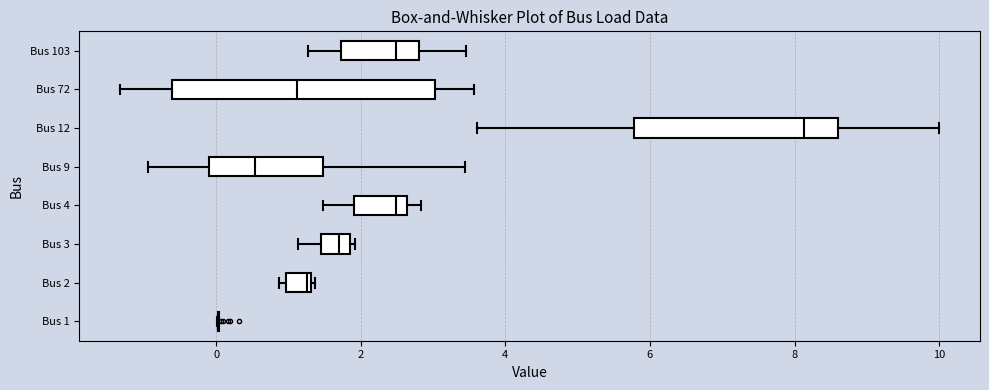

Reading bottom to top, transcribe this box plot: for each box, give where its median line is, the range the box spans, and where its two whiskers end, as read against the x-axis. The values are not printed on the chart, so give them approximately, as read against the axis.

Bus 1: box collapsed to a line at 0.0, whiskers 0.0 to 0.0
Bus 2: median 1.2, box 1.0 to 1.4, whiskers 0.8 to 1.4 (just right of the box's right edge)
Bus 3: median 1.6, box 1.4 to 1.8, whiskers 1.2 to 2.0
Bus 4: median 2.4, box 2.0 to 2.6, whiskers 1.4 to 2.8
Bus 9: median 0.6, box 0.0 to 1.4, whiskers -1.0 to 3.4
Bus 12: median 8.2, box 5.8 to 8.6, whiskers 3.6 to 10.0
Bus 72: median 1.2, box -0.6 to 3.0, whiskers -1.4 to 3.6
Bus 103: median 2.4, box 1.8 to 2.8, whiskers 1.2 to 3.4